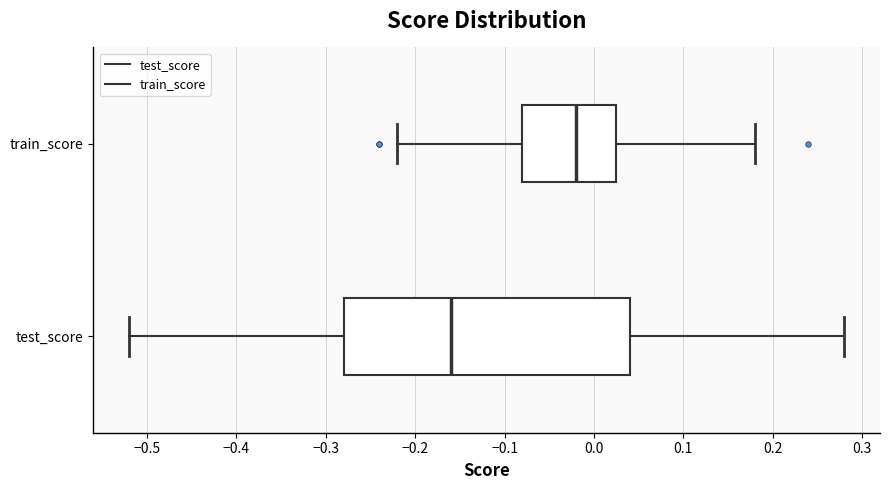

Reading bottom to top, transcribe this box plot: for each box, give where its median line is, the range the box spans, and where its two whiskers end, as read against the x-axis. The values are not printed on the chart, so give them approximately, as read against the axis.

test_score: median -0.16, box -0.28 to 0.04, whiskers -0.52 to 0.28
train_score: median -0.02, box -0.08 to 0.03, whiskers -0.22 to 0.18